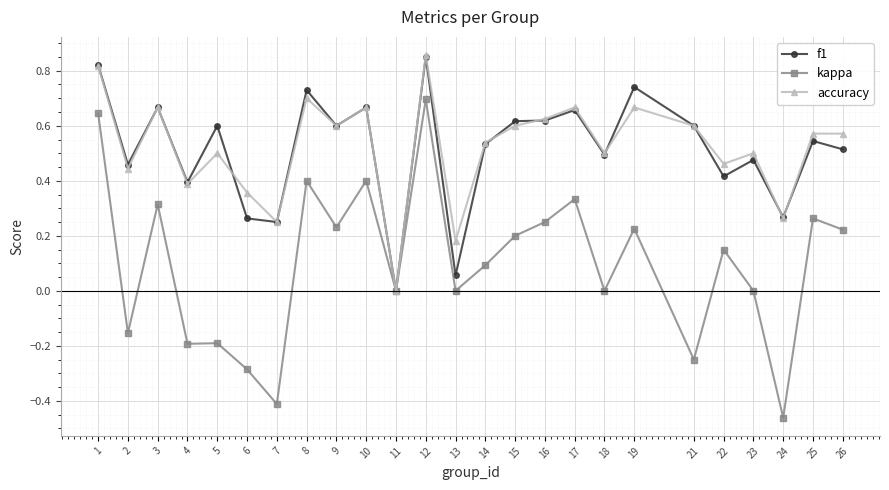

At which category does accuracy reach its first local valley?

2